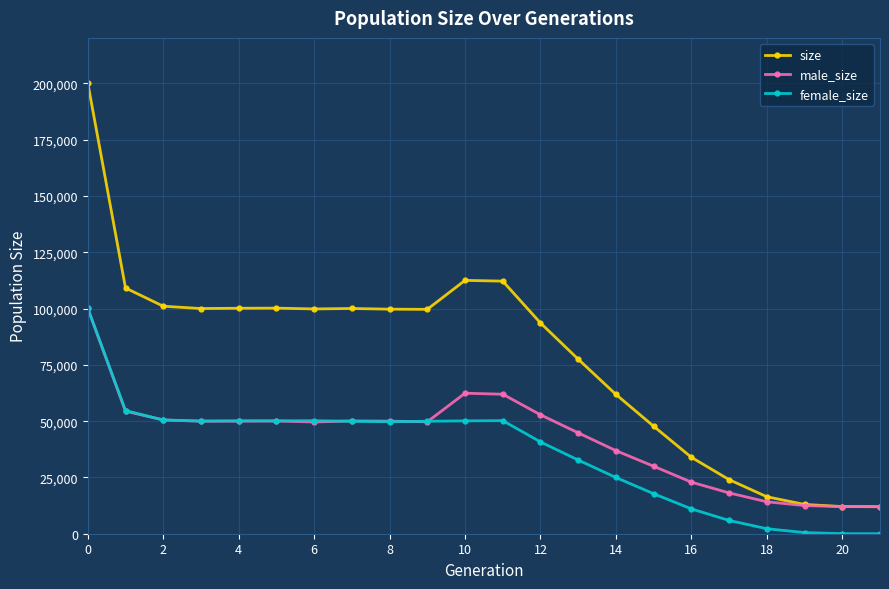

Rank the series by their average value, from lowest to highest.

female_size, male_size, size